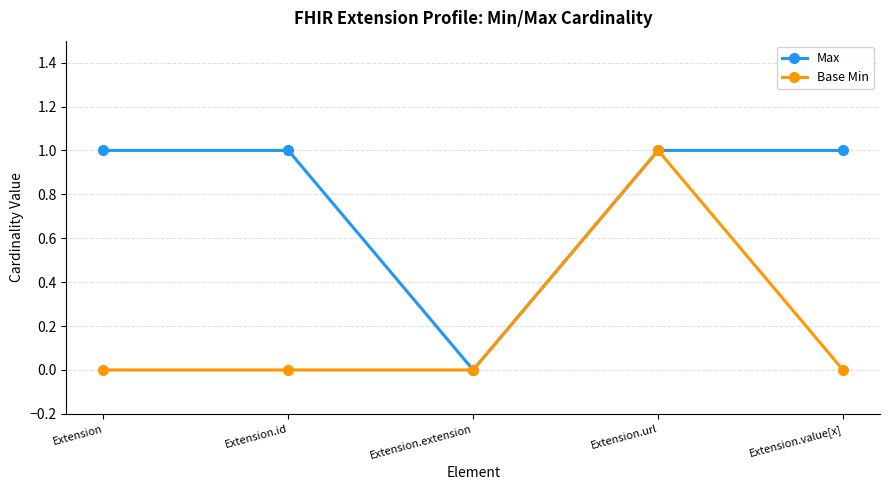

Is this an area chart (filled region under the line)?

No